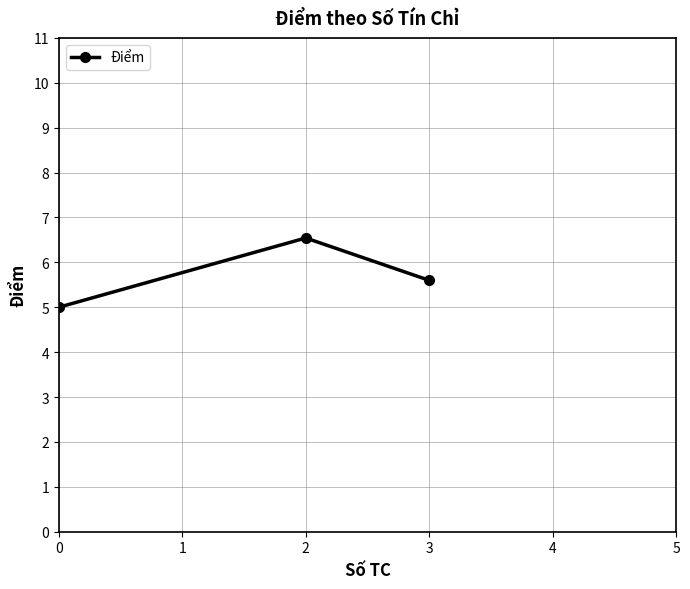

What is the sum of the values at 0 and 2?

11.5